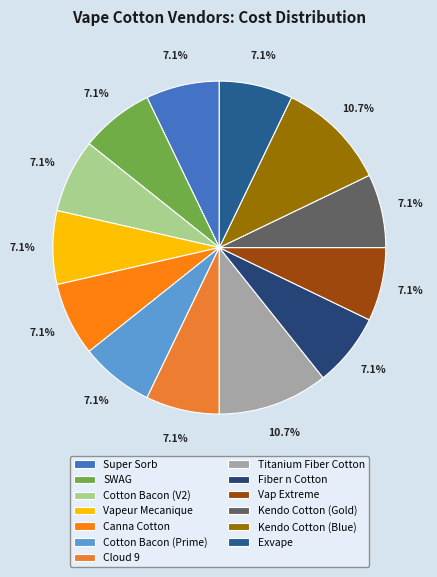

The Super Sorb slice represents 19% of the pie. True or false?

False